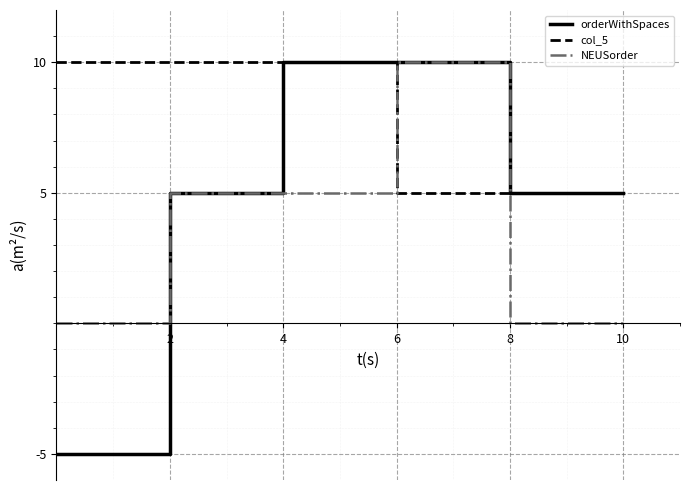

Between 2 and 4, which series saw the biggest shift?

orderWithSpaces